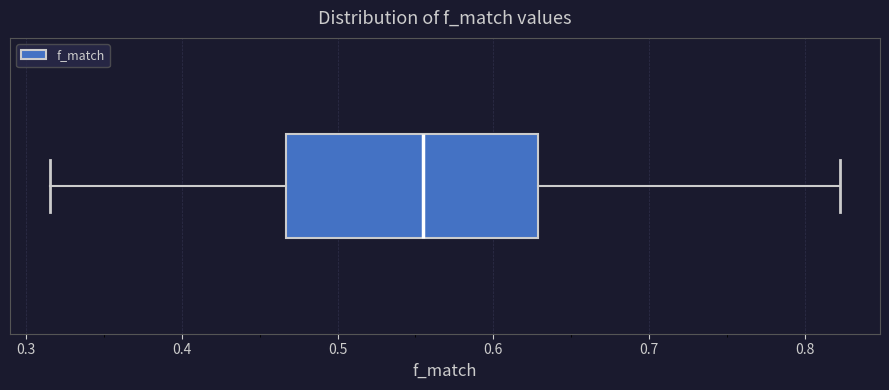

Transcribe this box plot: give where the median line is, the range the box spans, and where the two whiskers end, as read against the x-axis. The values are not printed on the chart, so give them approximately, as read against the axis.

median 0.56, box 0.47 to 0.63, whiskers 0.31 to 0.82